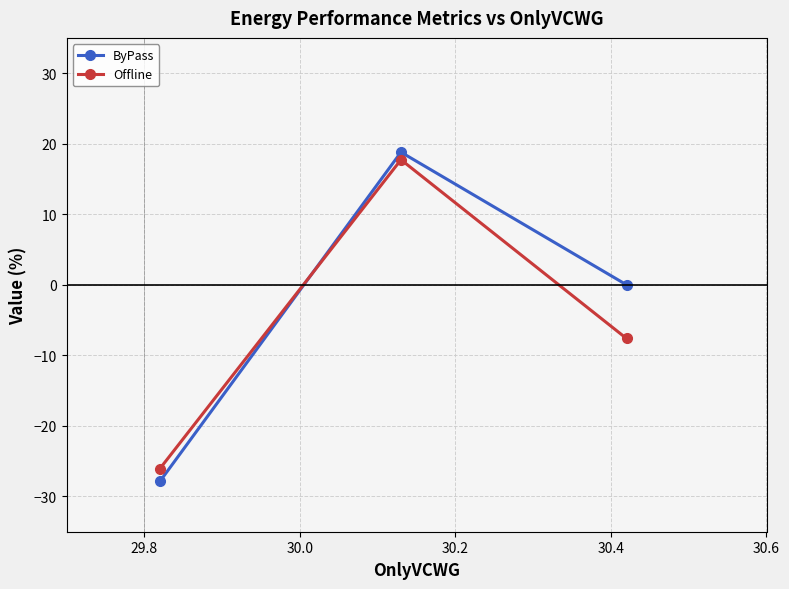

What is the minimum value shown in the chart?

-27.9